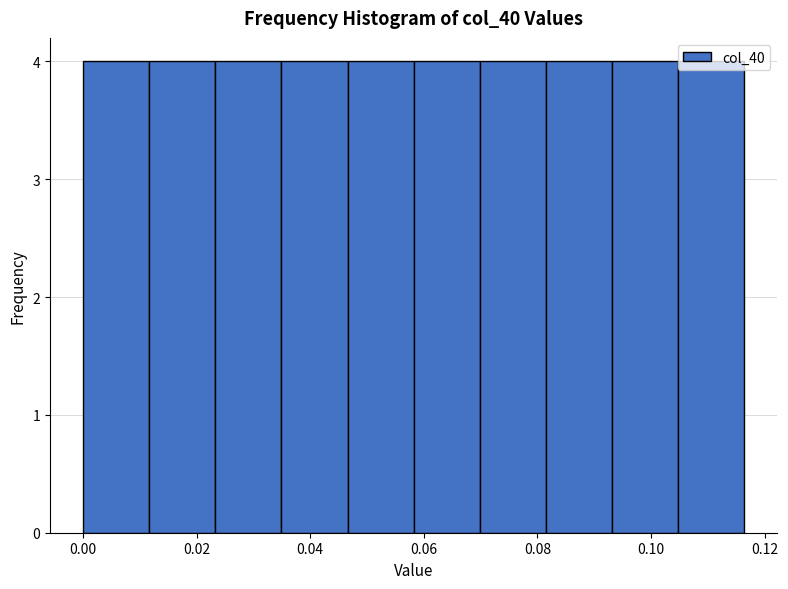

Reading left to right, list every bar in this chart as the range it spans on the x-axis followed by its height. Neither the bar edges nor the heights are printed on the chart, so give them approximately, as read against the axes.

0.000 to 0.012: 4
0.012 to 0.024: 4
0.024 to 0.034: 4
0.034 to 0.046: 4
0.046 to 0.058: 4
0.058 to 0.070: 4
0.070 to 0.082: 4
0.082 to 0.094: 4
0.094 to 0.104: 4
0.104 to 0.116: 4